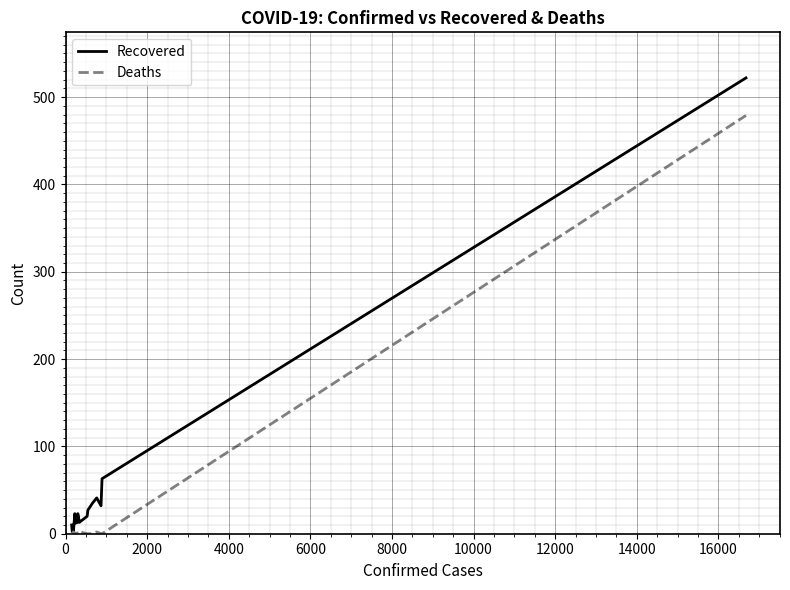

What is the greatest value displayed?

522